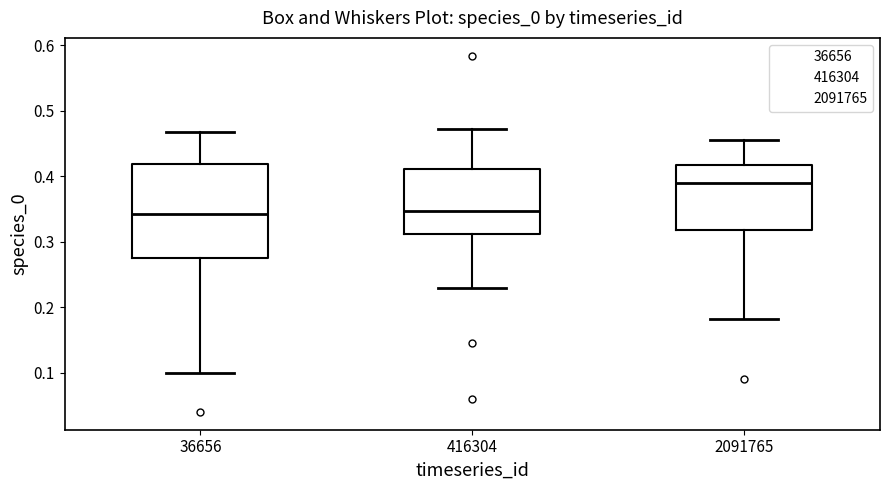

Reading left to right, transcribe this box plot: for each box, give where its median line is, the range the box spans, and where its two whiskers end, as read against the y-axis. The values are not printed on the chart, so give them approximately, as read against the axis.

36656: median 0.34, box 0.28 to 0.42, whiskers 0.10 to 0.47
416304: median 0.35, box 0.31 to 0.41, whiskers 0.23 to 0.47
2091765: median 0.39, box 0.32 to 0.42, whiskers 0.18 to 0.46